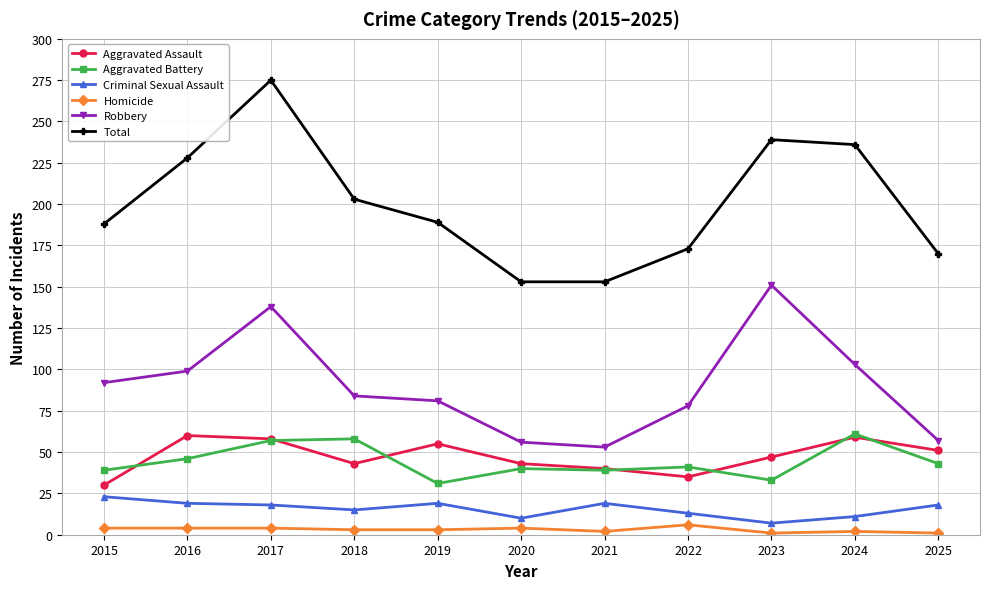

Which series has the widest spread of values?

Total